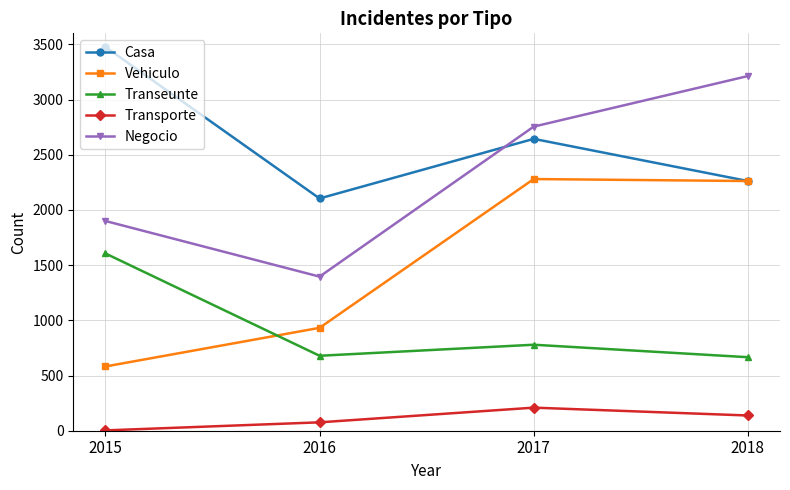

What is the highest value of the Vehiculo series?

2280